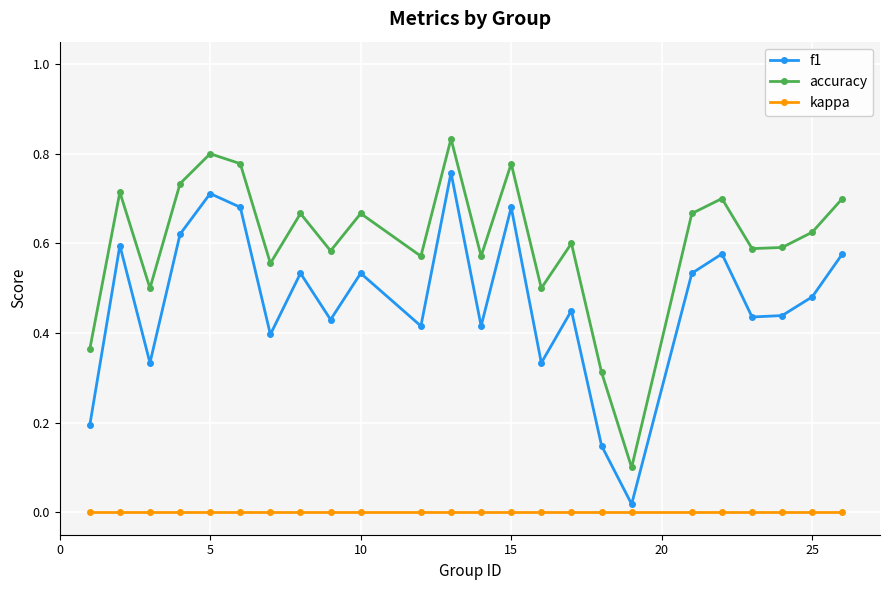

True or false: f1 and accuracy cross at least once.

False